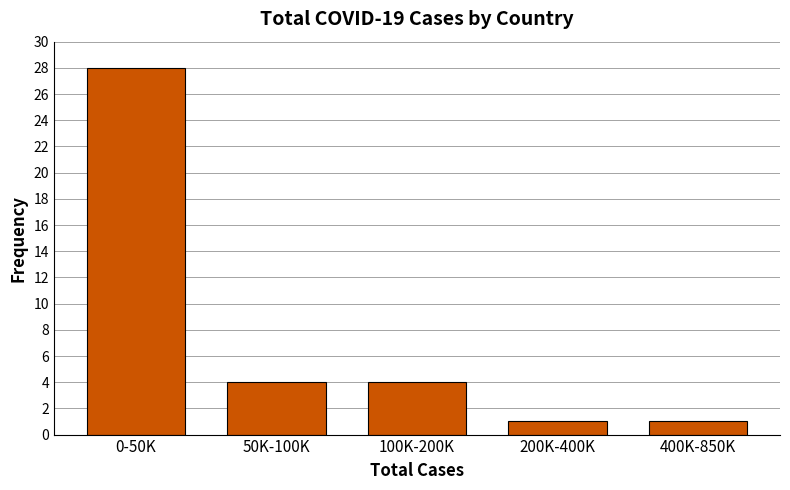

Reading left to right, extract all data points from this chart.

28	4	4	1	1